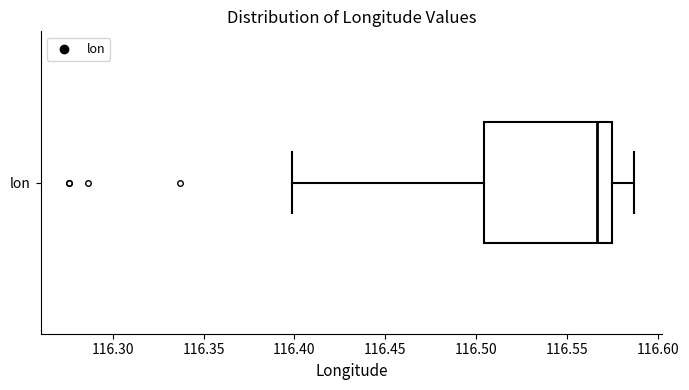

Where does the left whisker of the box for lon end on the x-axis? The values are not printed on the chart, so give them approximately, as read against the axis.

116.400